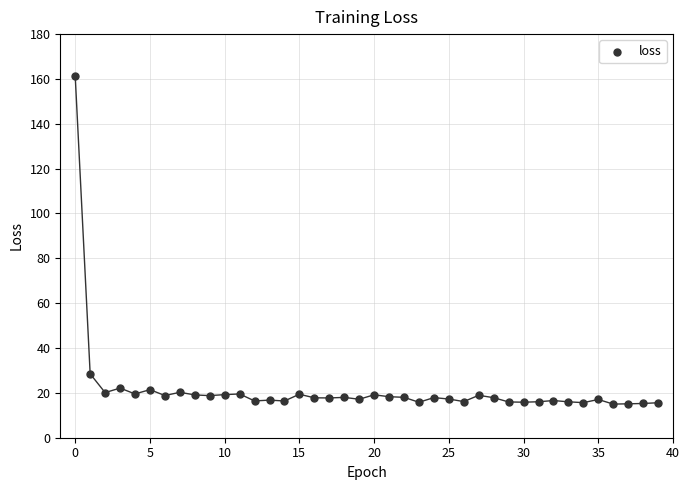

What is the range of Y values (max minus min)?

146.2